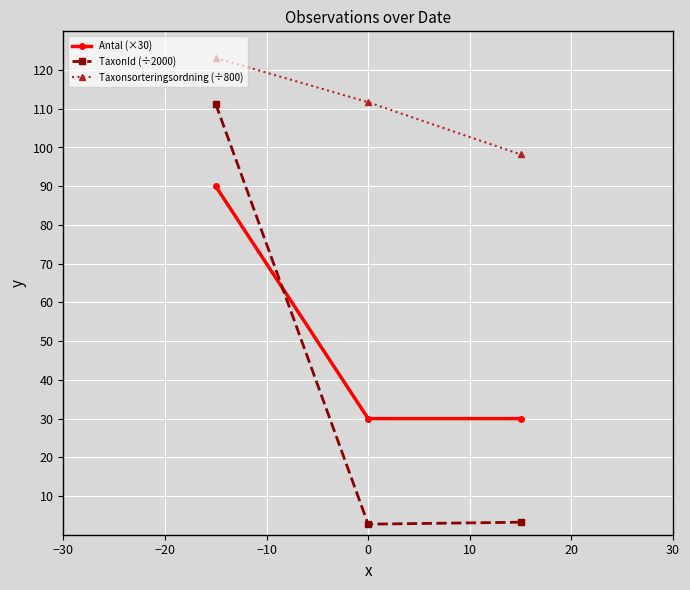

Rank the series by their average value, from highest to lowest.

Taxonsorteringsordning (÷800), Antal (×30), TaxonId (÷2000)